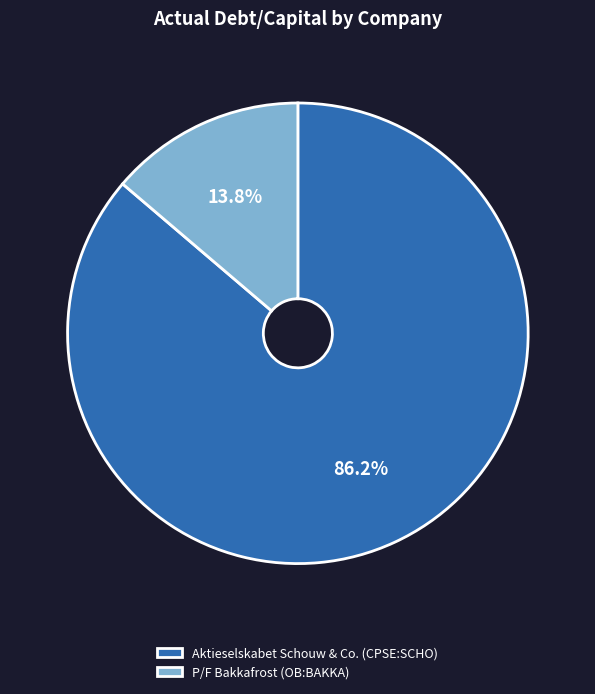

What is the majority slice?

Aktieselskabet Schouw & Co. (CPSE:SCHO)